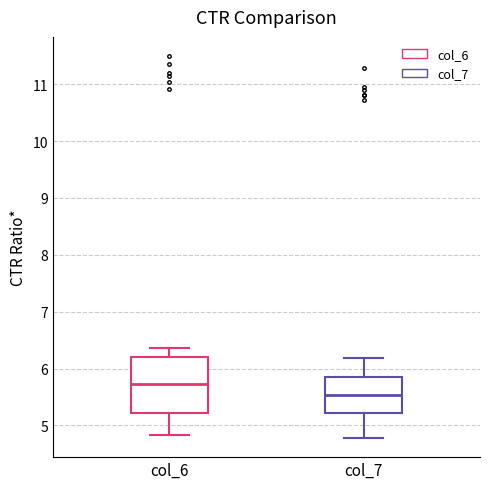

Reading left to right, read every box against the y-axis: the position of its median line, the range the box covers, and the ends of its whiskers. The values are not printed on the chart, so give them approximately, as read against the axis.

col_6: median 5.7, box 5.2 to 6.2, whiskers 4.8 to 6.4
col_7: median 5.5, box 5.2 to 5.8, whiskers 4.8 to 6.2